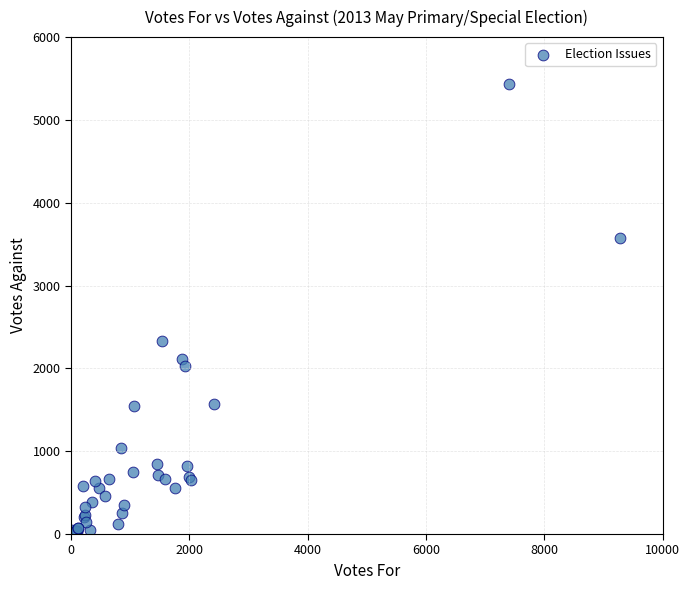

What Y value in the scatter plot is closest to 2727?

2335